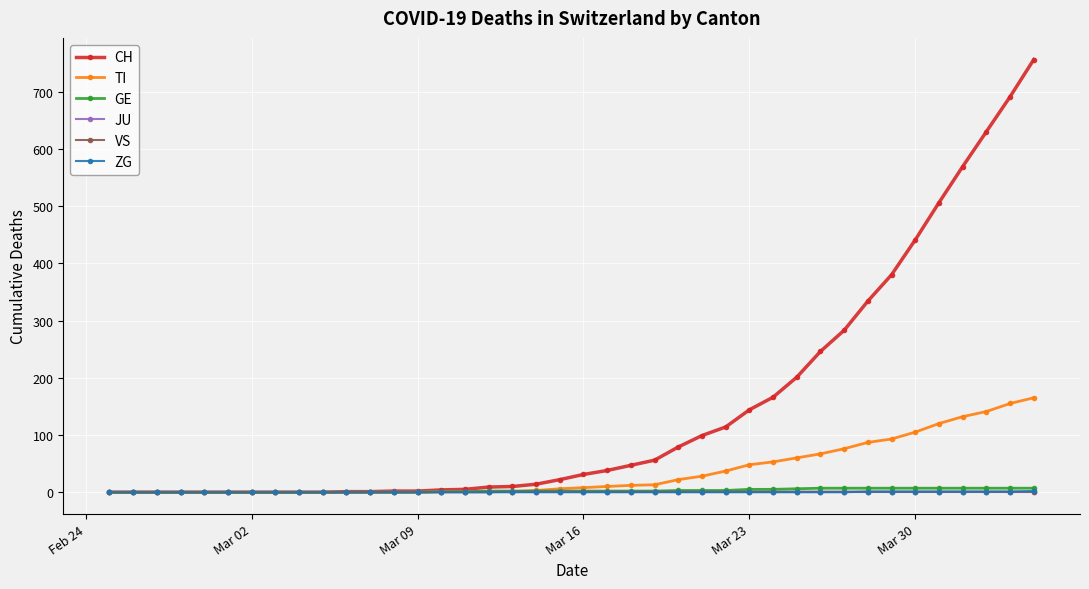

Which series has the widest spread of values?

CH